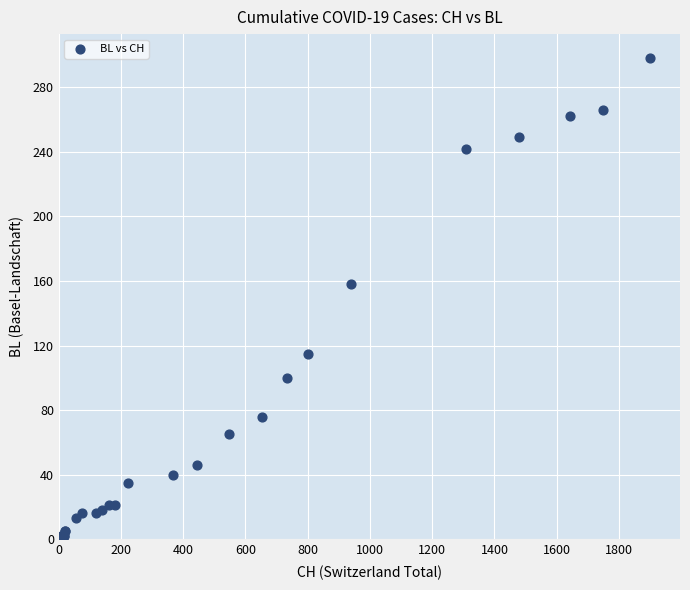

What Y value in the scatter plot is closest to 149?

158